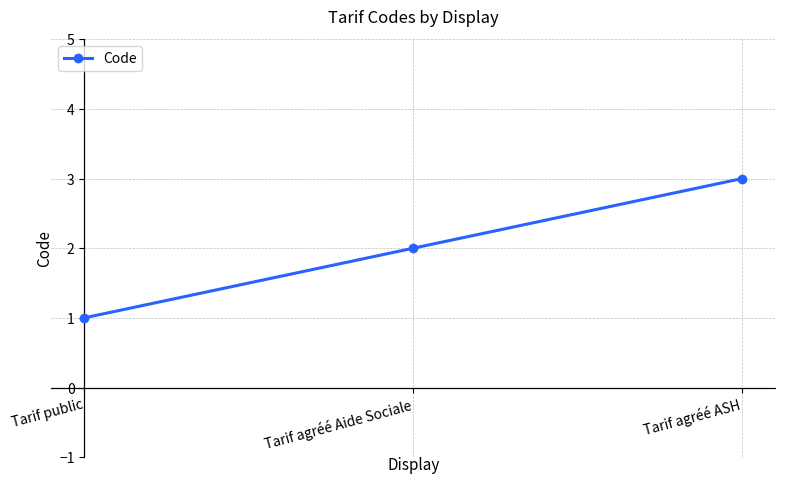

Which label corresponds to the smallest value in the chart?

Tarif public